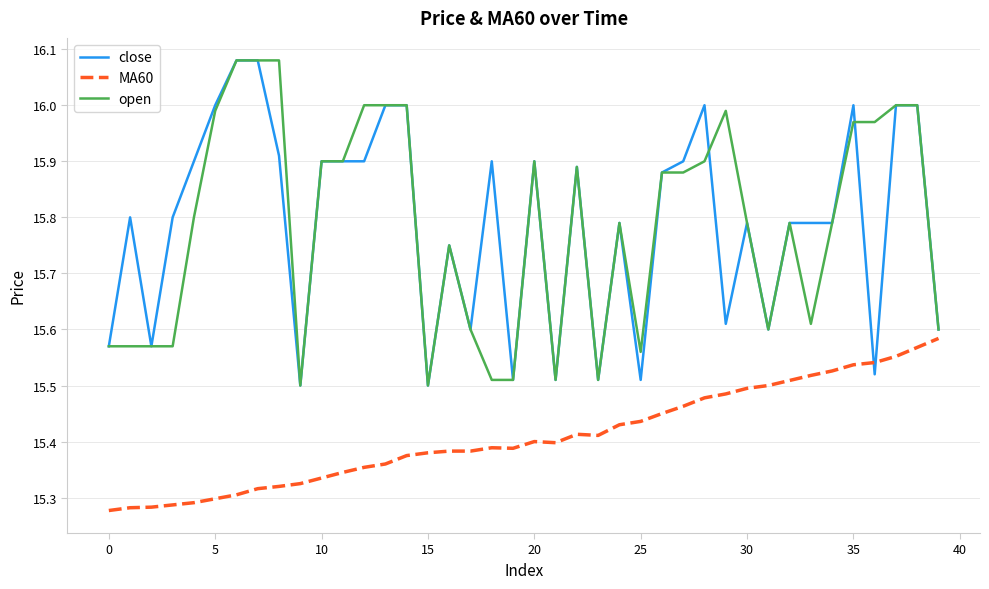

What is the value of the MA60 point at the 5th from the left?

15.3